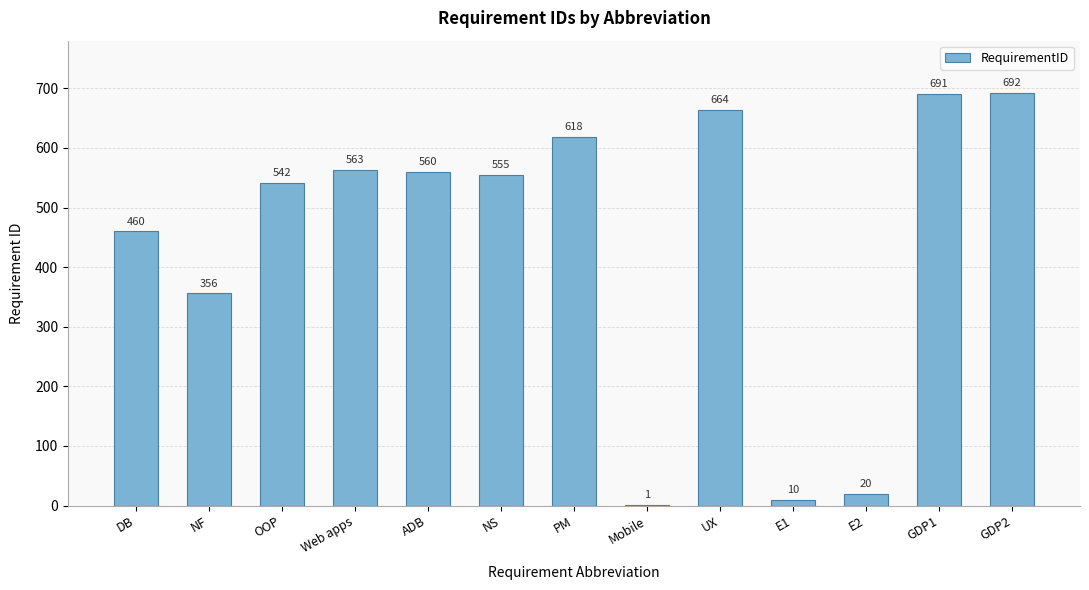

Are the bars horizontal?

No